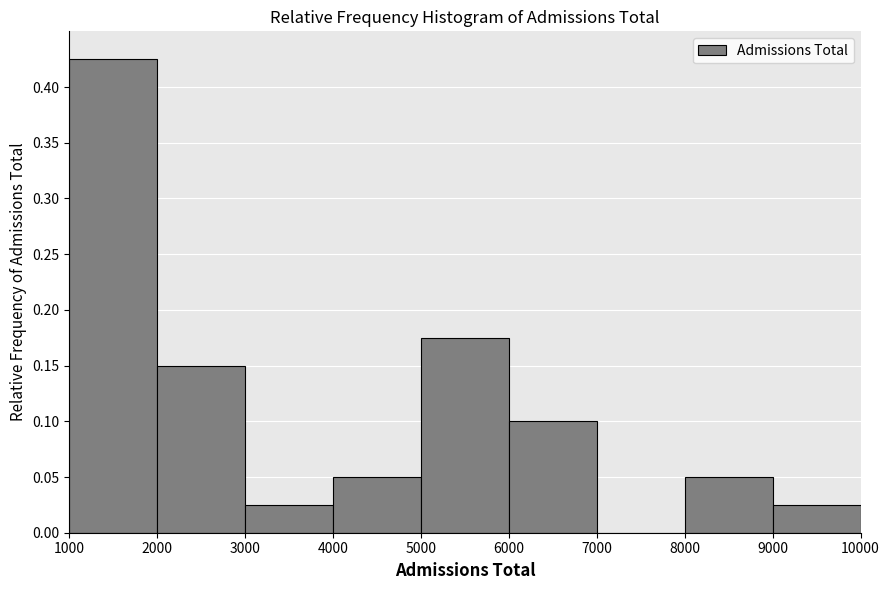

Reading left to right, transcribe this chart: for each bar, give the range it covers on the x-axis and its height. The values are not printed on the chart, so give them approximately, as read against the axis.

1000 to 2000: 0.425
2000 to 3000: 0.150
3000 to 4000: 0.025
4000 to 5000: 0.050
5000 to 6000: 0.175
6000 to 7000: 0.100
7000 to 8000: 0
8000 to 9000: 0.050
9000 to 10000: 0.025